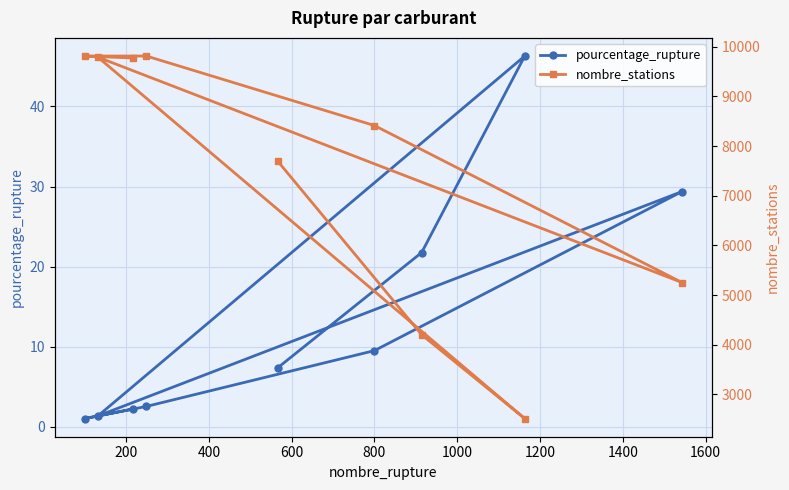

Which series has the largest total across all categories?

nombre_stations